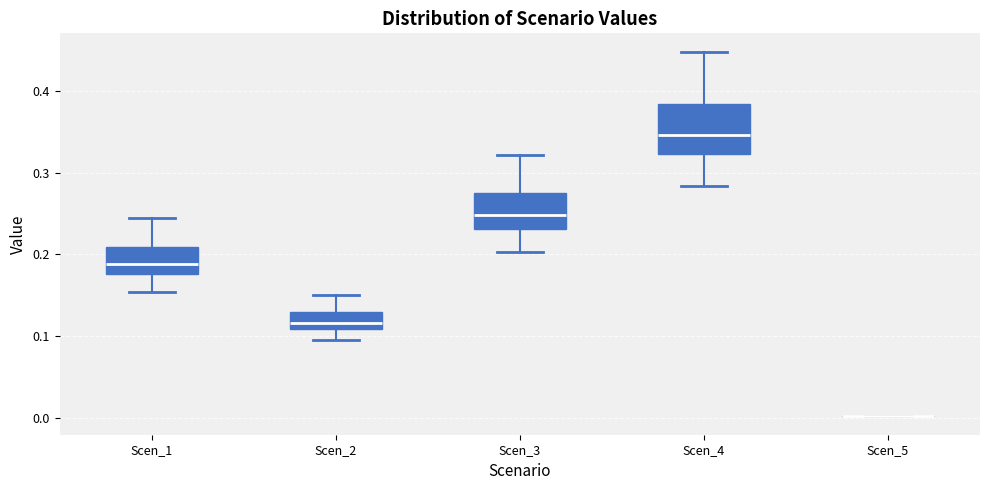

Where is the upper edge of the box for Scen_2 on the y-axis? The values are not printed on the chart, so give them approximately, as read against the axis.

0.13